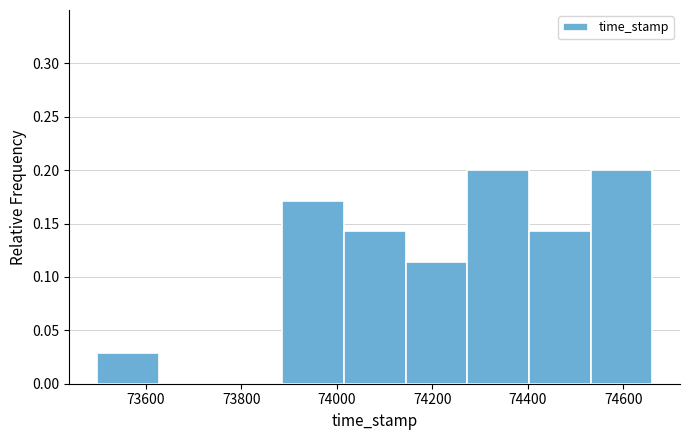

What is the height of the bar covering 73500 to 73620 on the x-axis? Neither the bar edges nor the heights are printed on the chart, so give them approximately, as read against the axes.

0.030